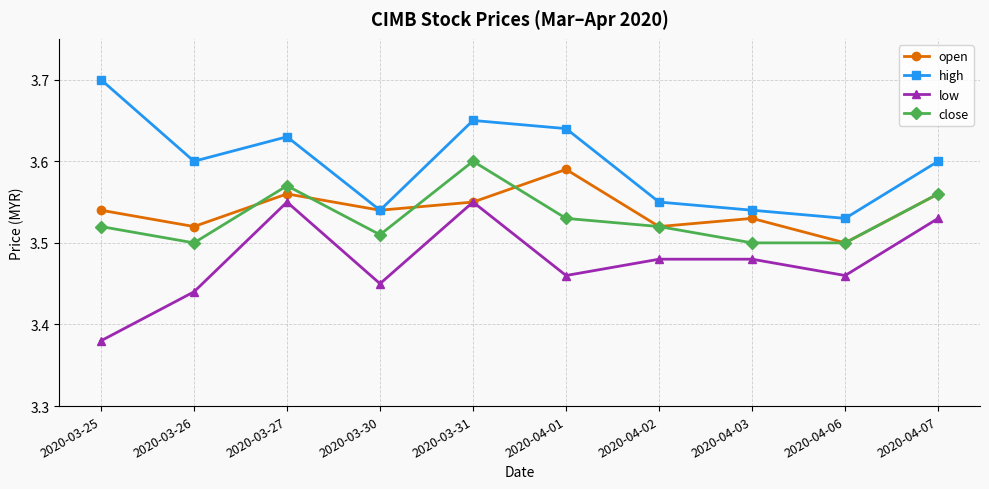

Which series has the largest total across all categories?

high